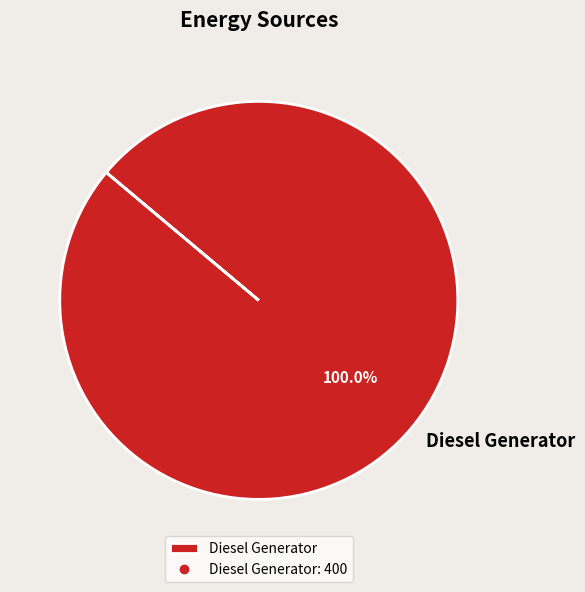

Rank the categories by value from highest to lowest.

Diesel Generator